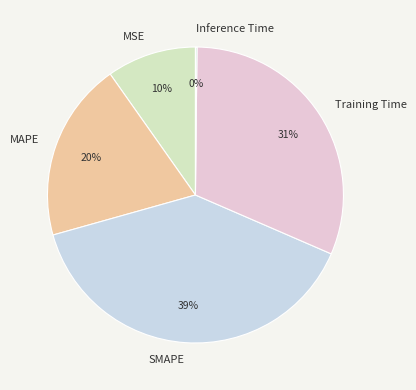

Combined, do MSE and MAPE account for over 50%?

No